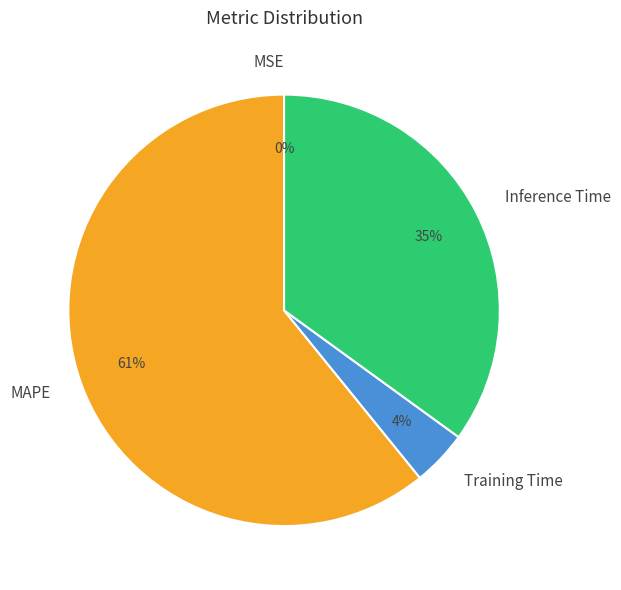

Does Training Time represent more than half of the total?

No